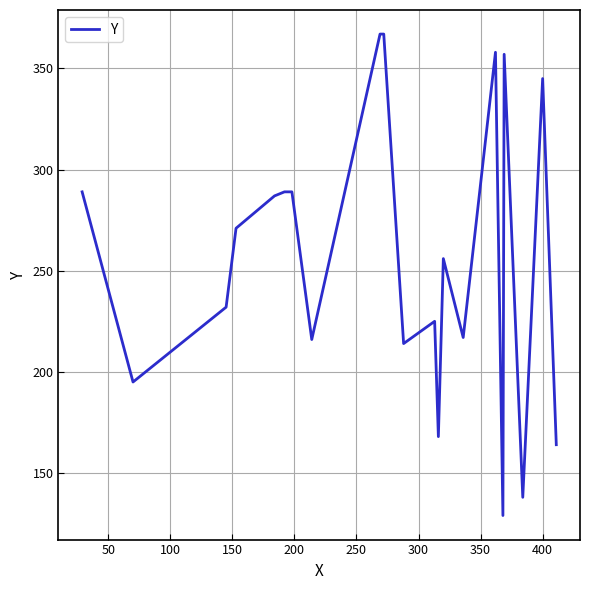

Is this an area chart (filled region under the line)?

No